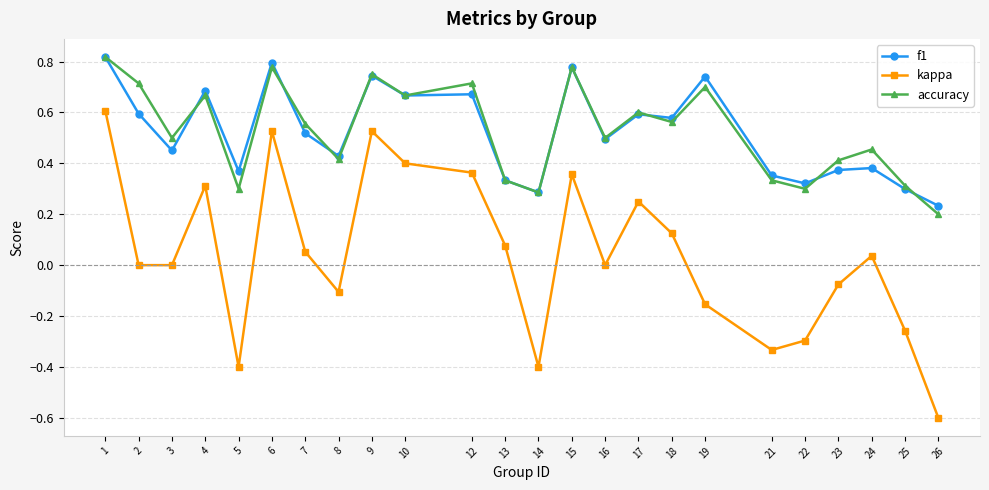

How many distinct data groups are displayed?

3